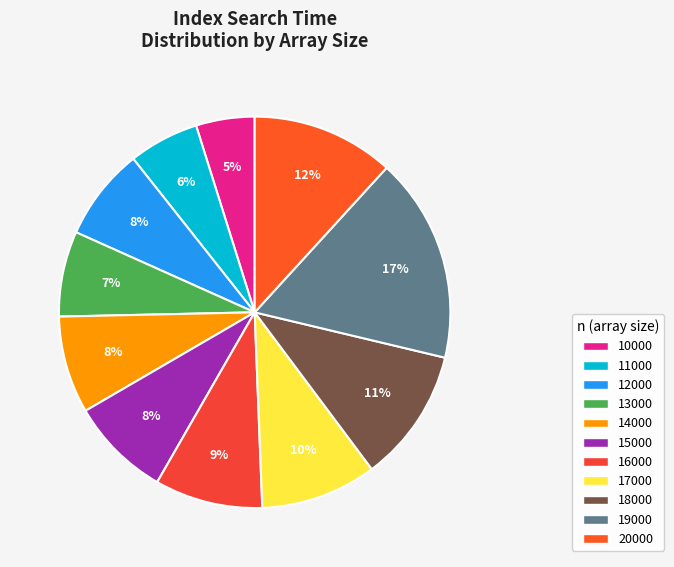

Combined, what portion of the pie is 14000 and 19000?

25.0%